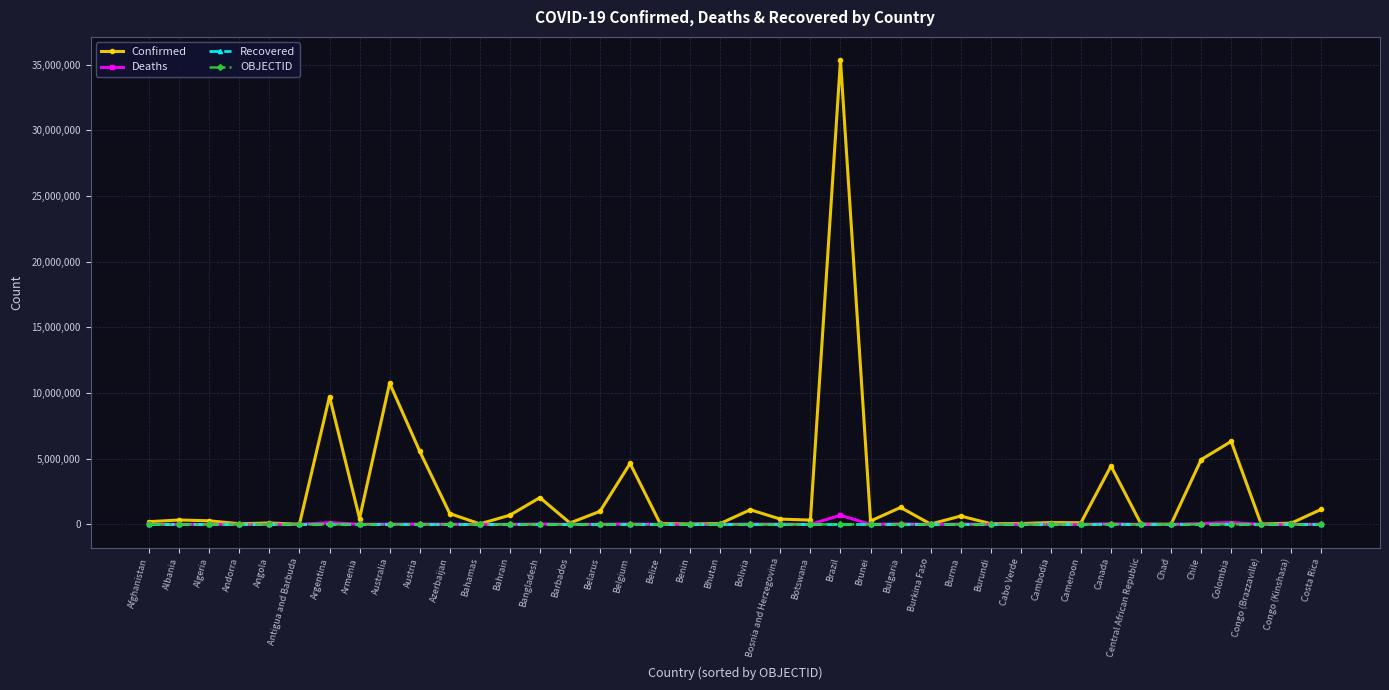

At which category is the sum across all series the highest?

Brazil